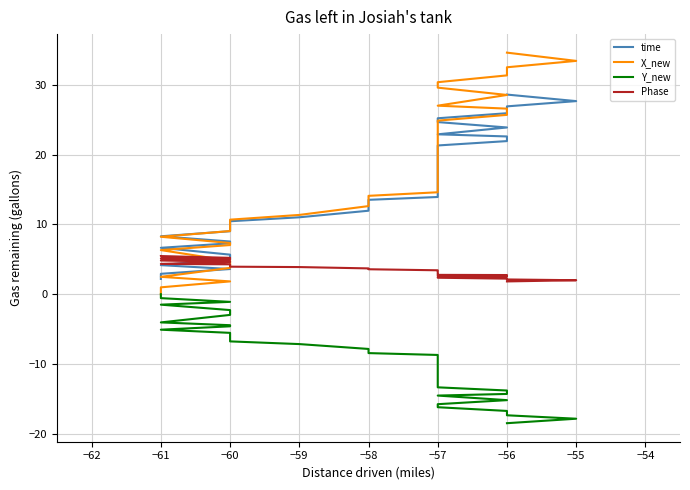

What is the difference between the maximum and minimum values in the time series?

26.4